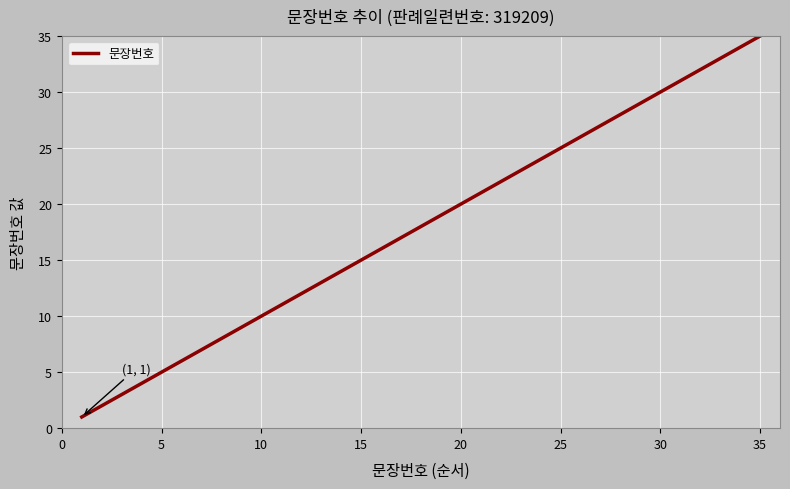

What is the greatest value displayed?

35